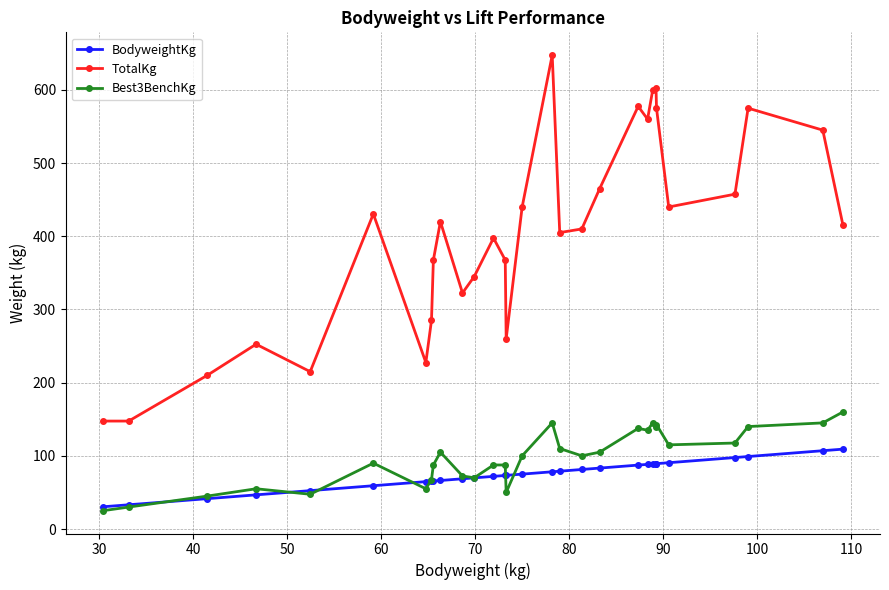

What is the value of the BodyweightKg point at the 10th from the left?

66.3